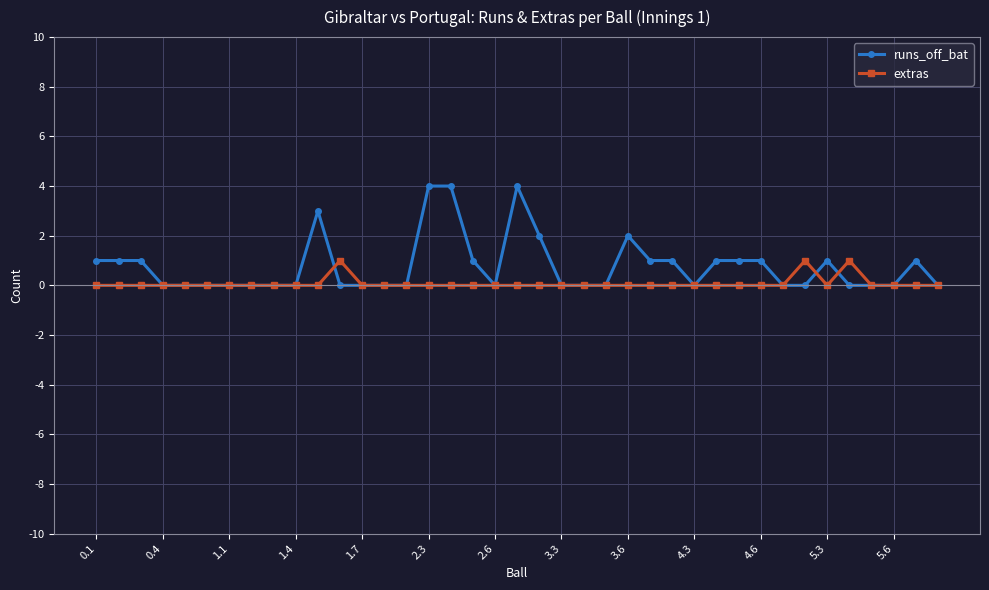

Which series has the widest spread of values?

runs_off_bat